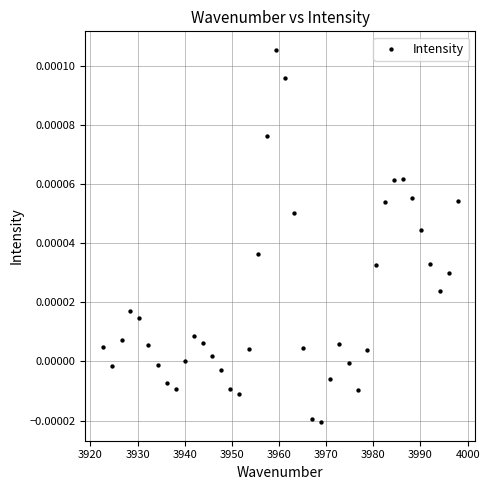

What is the range of X values (max minus min)?

75.2